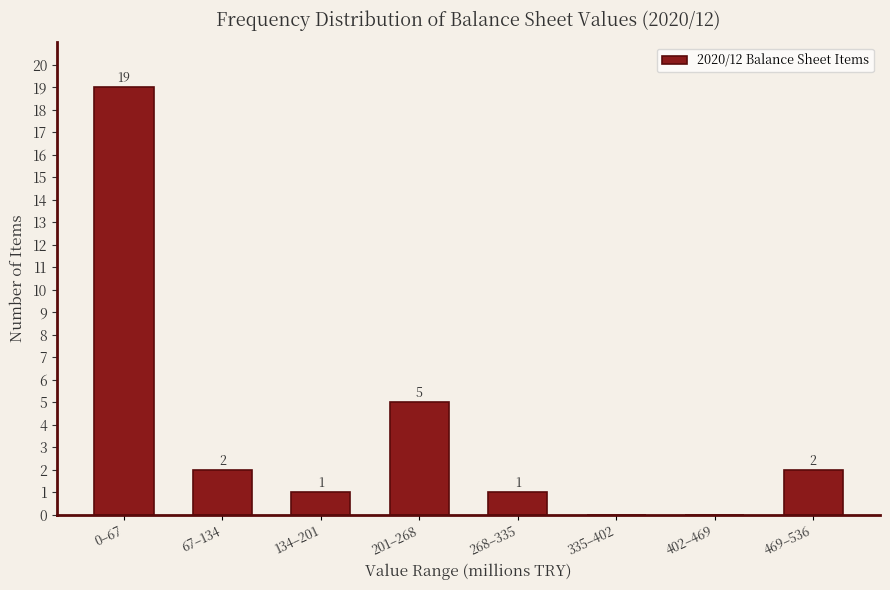

Reading left to right, what are all the values shown in this chart?

0–67=19	67–134=2	134–201=1	201–268=5	268–335=1	335–402=0	402–469=0	469–536=2